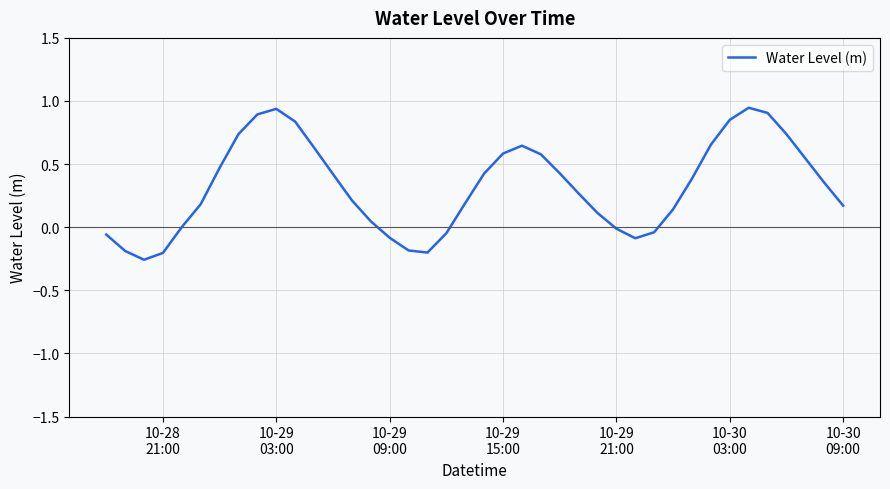

Does the chart display data point markers on the line(s)?

No